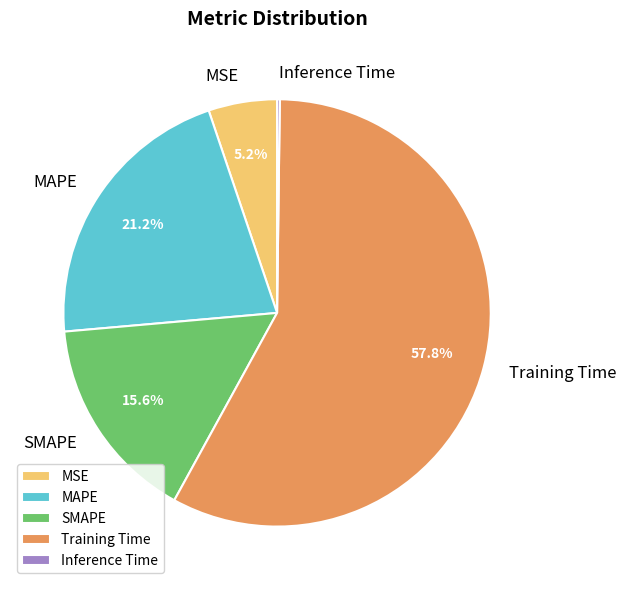

What percentage is the Training Time slice, to the nearest percent?

58%